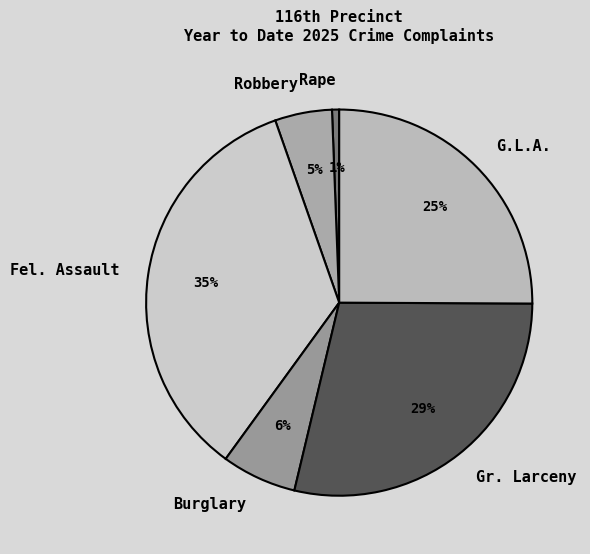

Count the number of slices in the pie.

6